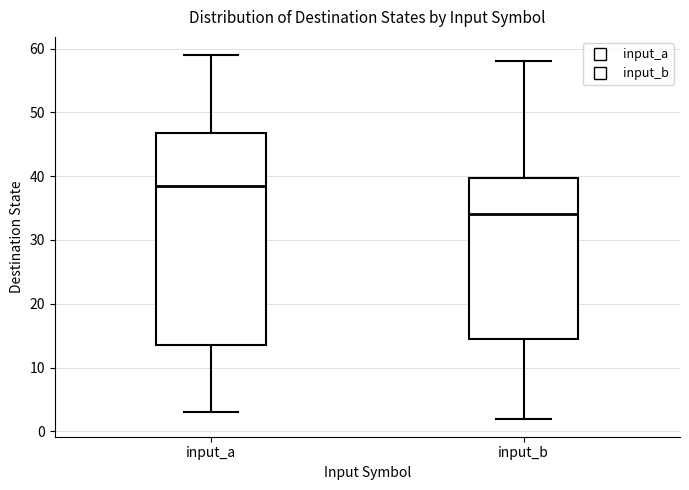

Reading left to right, transcribe this box plot: for each box, give where its median line is, the range the box spans, and where its two whiskers end, as read against the y-axis. The values are not printed on the chart, so give them approximately, as read against the axis.

input_a: median 39, box 14 to 47, whiskers 3 to 59
input_b: median 34, box 15 to 40, whiskers 2 to 58